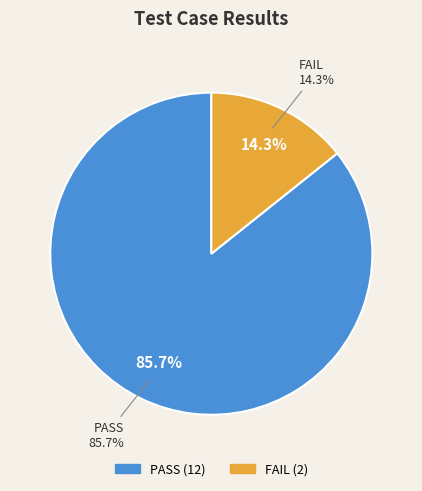

Is there a majority slice in this chart?

Yes